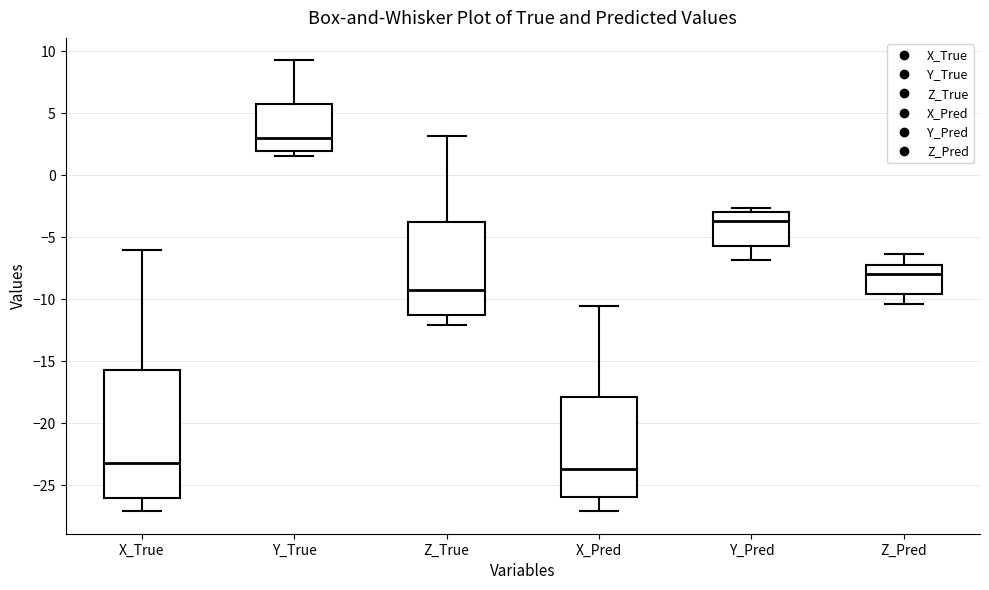

Reading left to right, read every box against the y-axis: the position of its median line, the range the box covers, and the ends of its whiskers. The values are not printed on the chart, so give them approximately, as read against the axis.

X_True: median -23.0, box -26.0 to -15.5, whiskers -27.0 to -6.0
Y_True: median 3.0, box 2.0 to 5.5, whiskers 1.5 to 9.5
Z_True: median -9.0, box -11.5 to -4.0, whiskers -12.0 to 3.0
X_Pred: median -23.5, box -26.0 to -18.0, whiskers -27.0 to -10.5
Y_Pred: median -3.5, box -5.5 to -3.0, whiskers -7.0 to -2.5
Z_Pred: median -8.0, box -9.5 to -7.0, whiskers -10.5 to -6.5